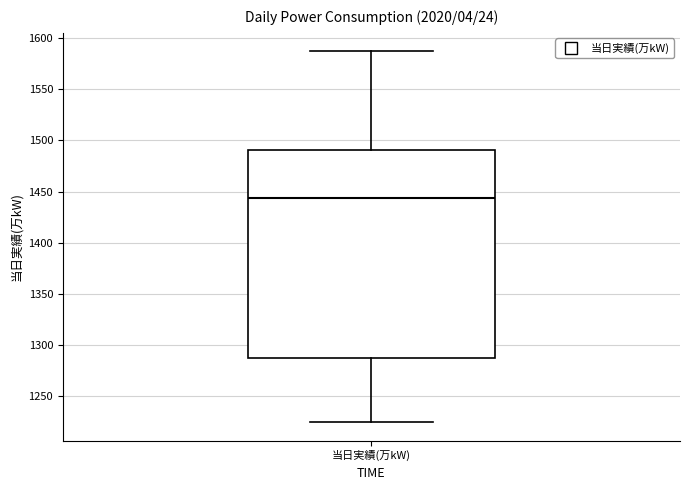

Where is the upper edge of the box for 当日実績(万kW) on the y-axis? The values are not printed on the chart, so give them approximately, as read against the axis.

1490